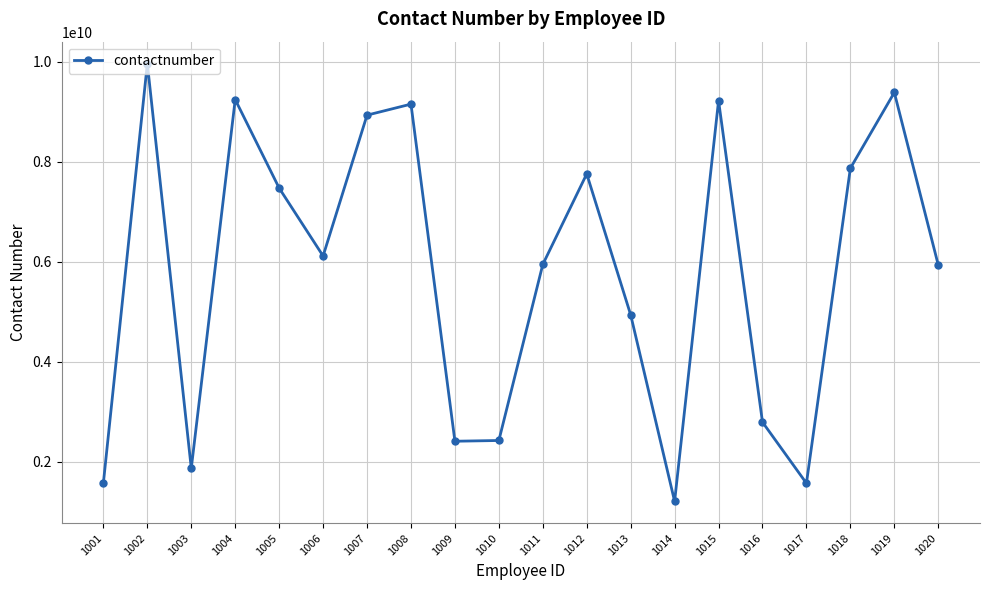

What is the sum of all values?

115713988000